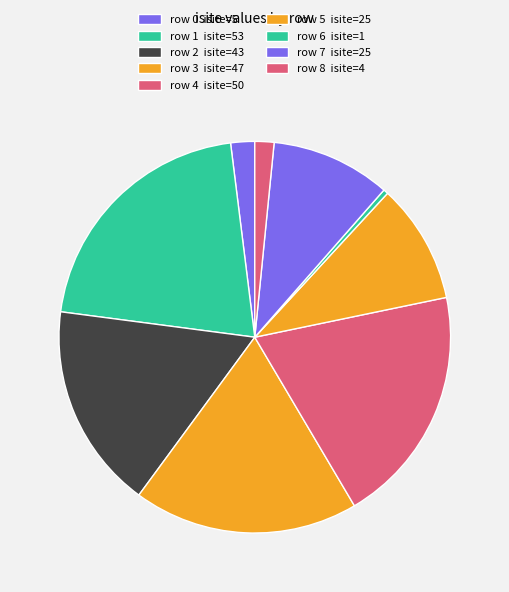

What is the change in value from row 6 to row 7?

+24